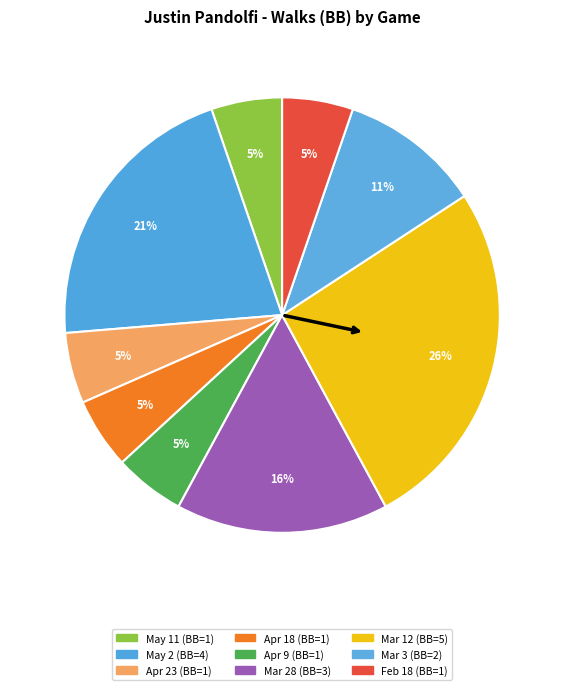

Is the sum of Apr 9 and Apr 23 greater than half?

No